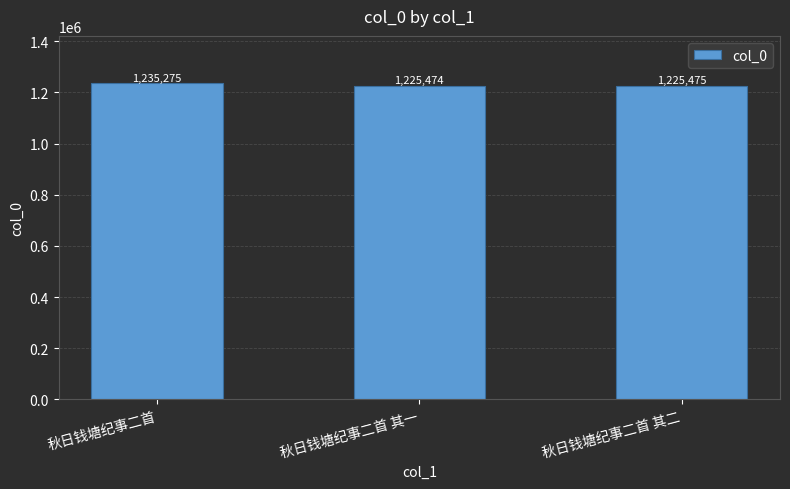

What is the label of the 2nd bar from the left?

秋日钱塘纪事二首 其一